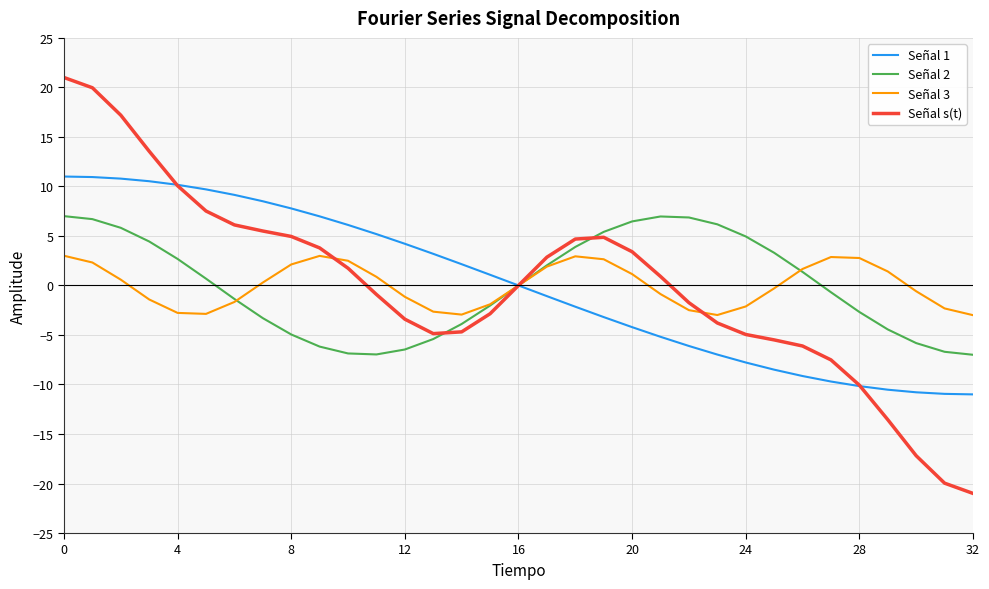

Rank the series by their maximum value, from lowest to highest.

Señal 3, Señal 2, Señal 1, Señal s(t)